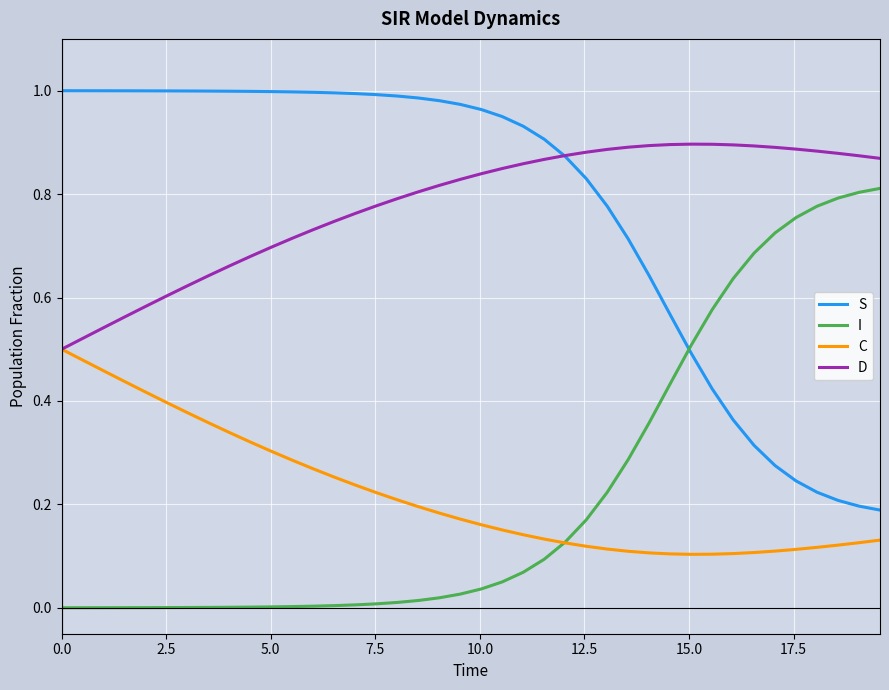

True or false: D and I intersect in this chart.

False